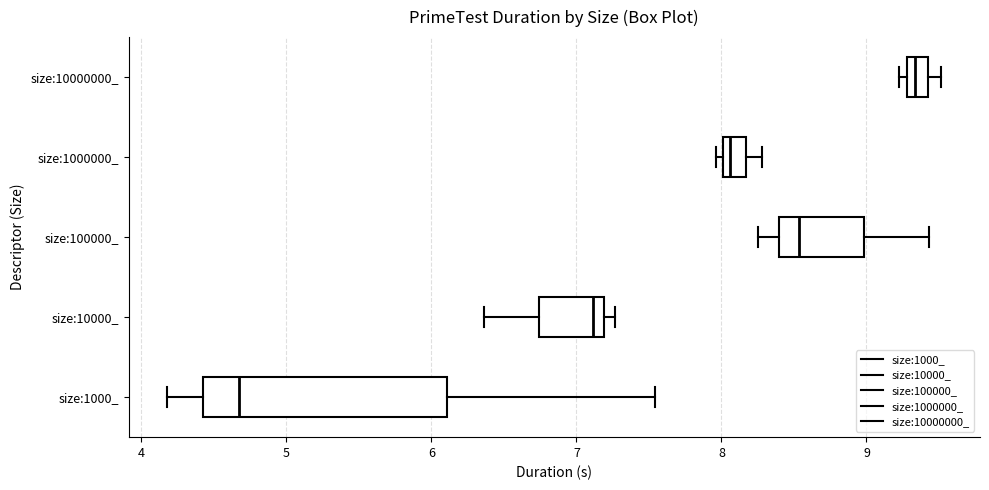

Where does the left whisker of the box for size:100000_ end on the x-axis? The values are not printed on the chart, so give them approximately, as read against the axis.

8.3